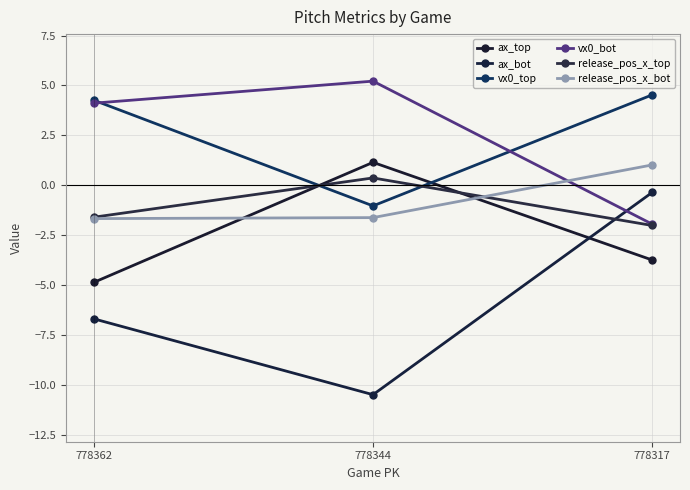

How many values in release_pos_x_top are below zero?

2